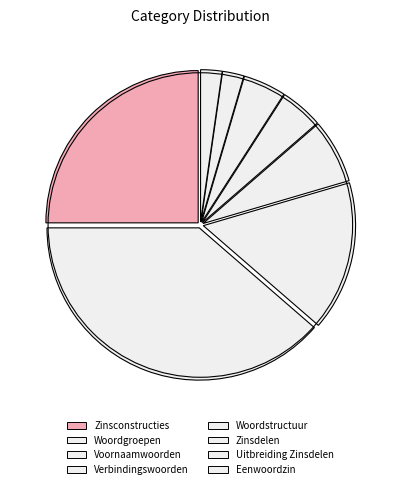

Is Uitbreiding Zinsdelen the majority of the pie?

No